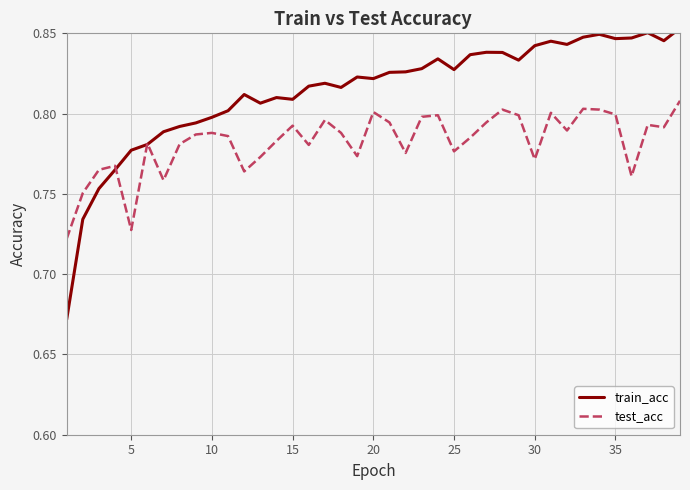

In test_acc, how many points are higher than both neighbors (excluding endpoints)?

11